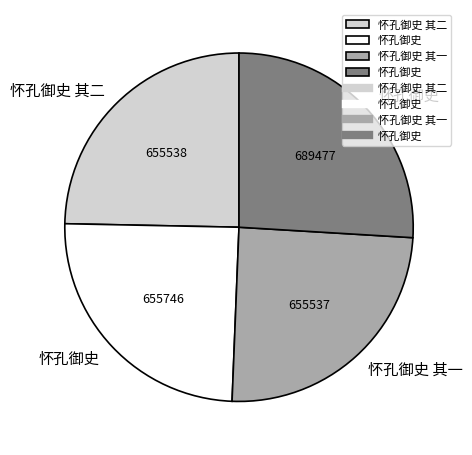

Is there any slice that represents more than half of the pie?

No